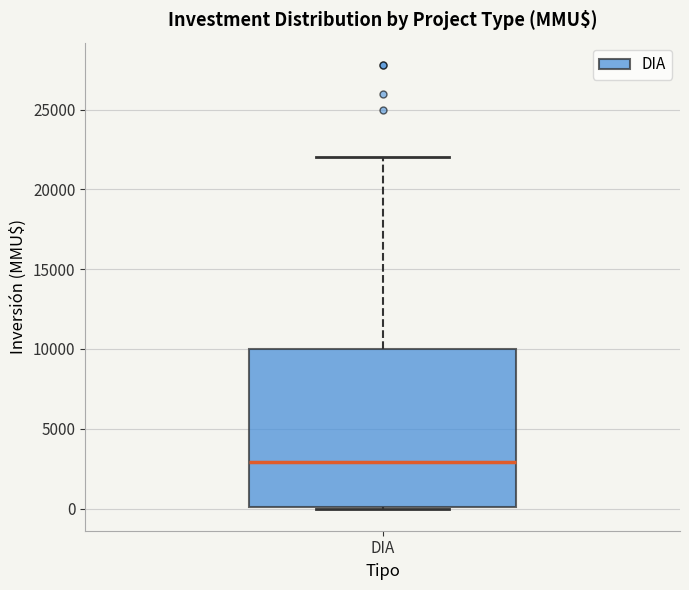

Transcribe this box plot: give where the median line is, the range the box spans, and where the two whiskers end, as read against the y-axis. The values are not printed on the chart, so give them approximately, as read against the axis.

median 3000, box 0 to 10000, whiskers 0 to 22000